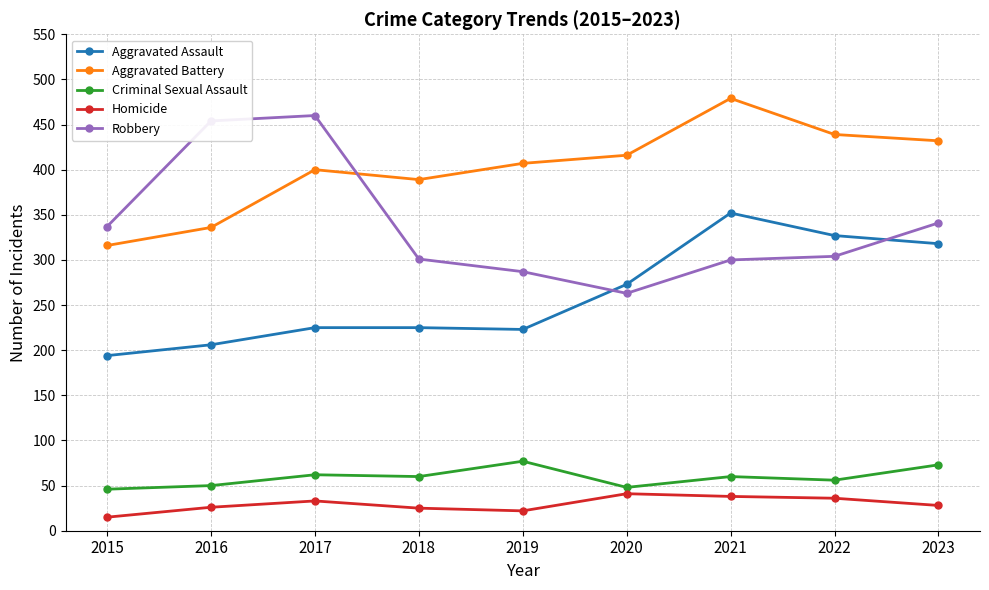

What is the difference between the Aggravated Assault values at 2022 and 2020?

54